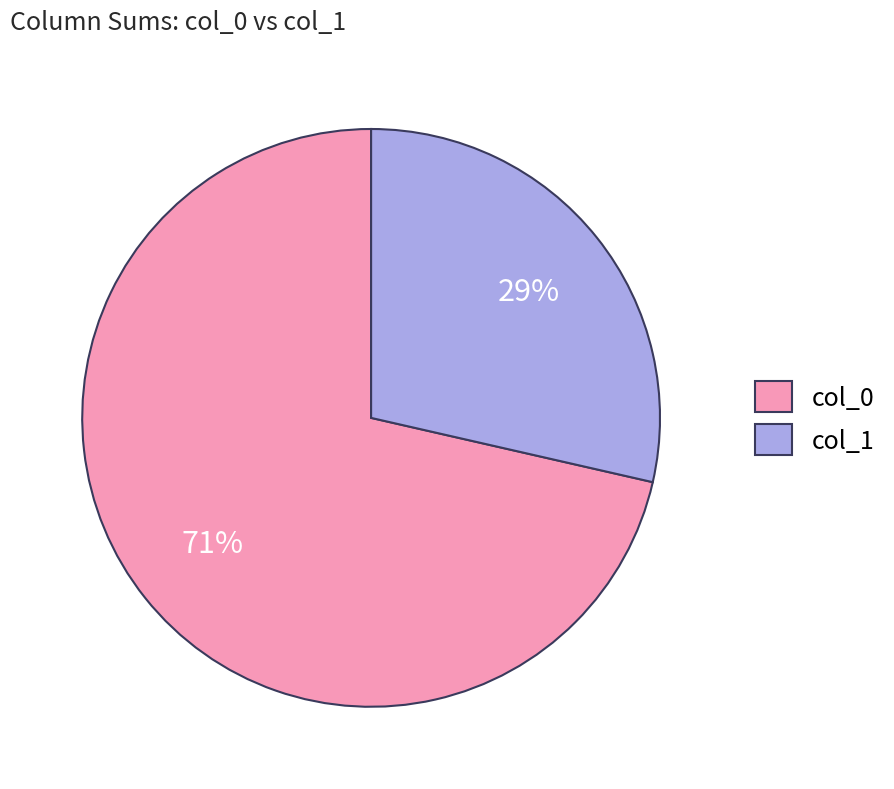

What is the ratio of the value at col_1 to the value at col_0?

0.4